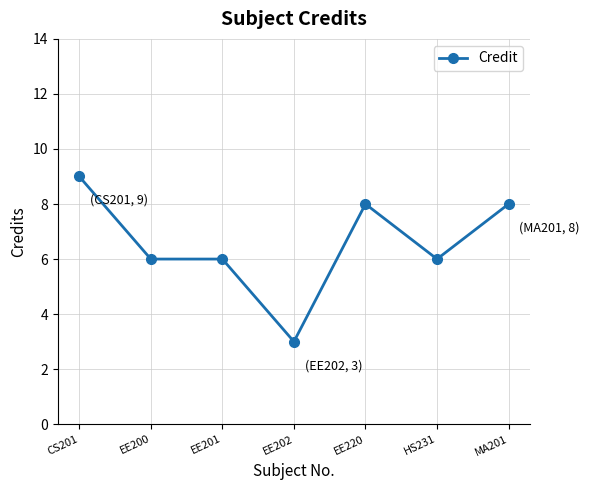

At which category does the chart reach its peak across all series?

CS201